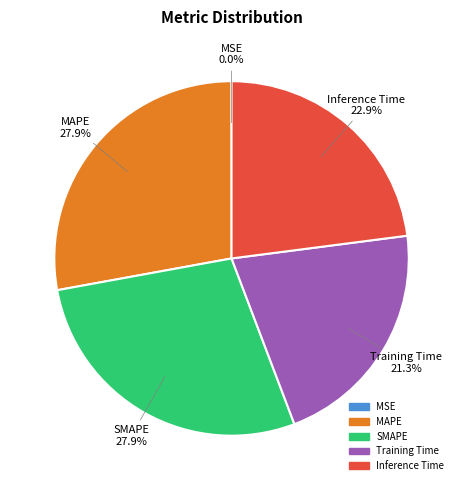

Does SMAPE represent more than half of the total?

No